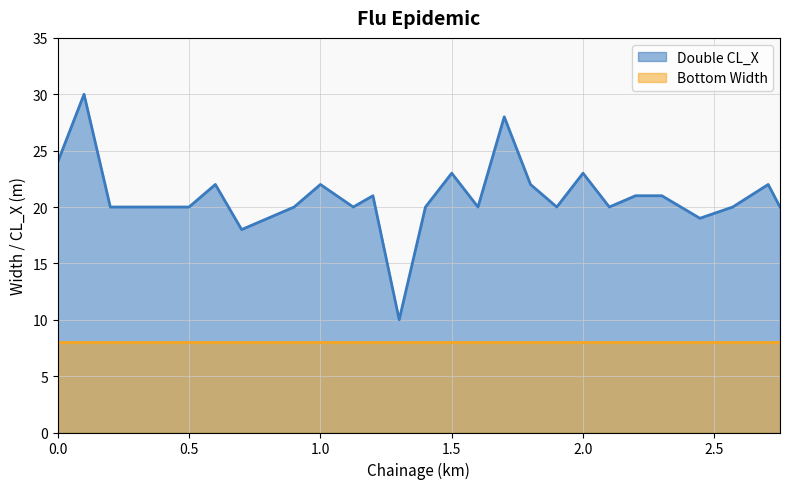

List the series in order of their peak value, lowest first.

Bottom Width, Double CL_X